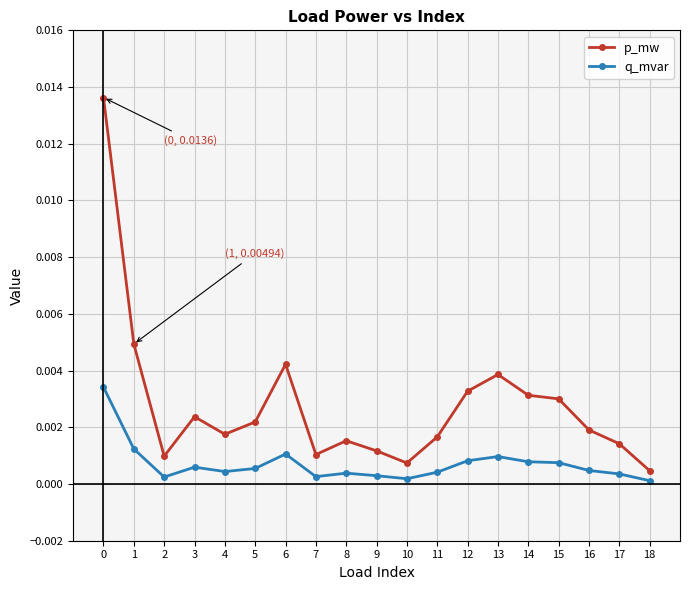

What are all the series names shown in the legend?

p_mw, q_mvar